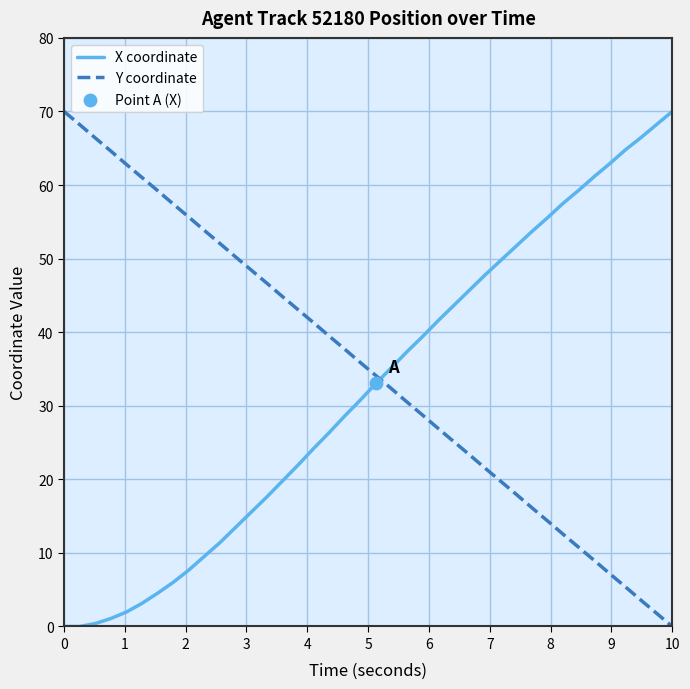

How many times do X coordinate and Y coordinate cross each other?

1